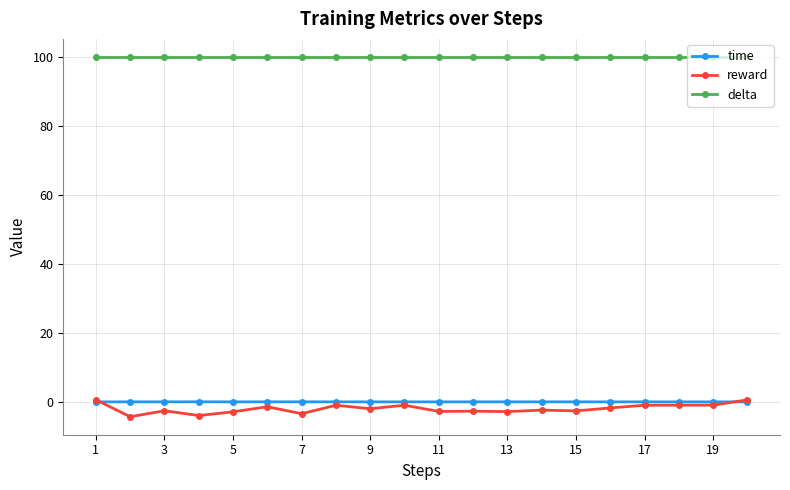

At how many categories does at least one series exceed 50?

20